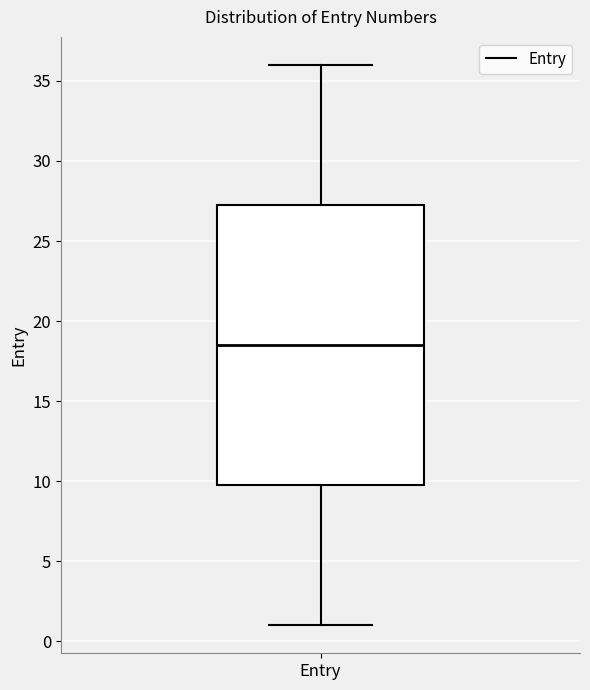

Transcribe this box plot: give where the median line is, the range the box spans, and where the two whiskers end, as read against the y-axis. The values are not printed on the chart, so give them approximately, as read against the axis.

median 18.5, box 10.0 to 27.5, whiskers 1.0 to 36.0